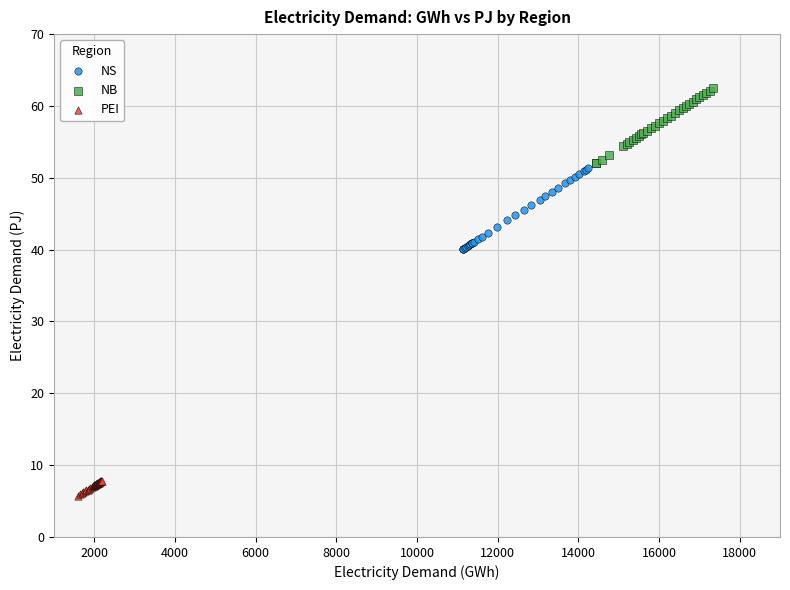

Which series contains the lowest Y value?

PEI